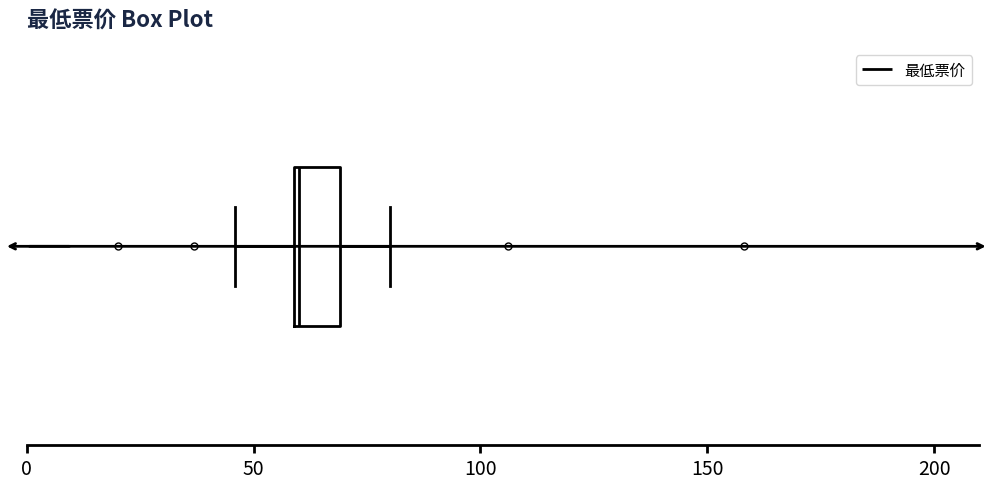

Read this box plot against the x-axis: the position of the median line, the range covered by the box, and the ends of both whiskers. The values are not printed on the chart, so give them approximately, as read against the axis.

median 60, box 60 to 70, whiskers 45 to 80